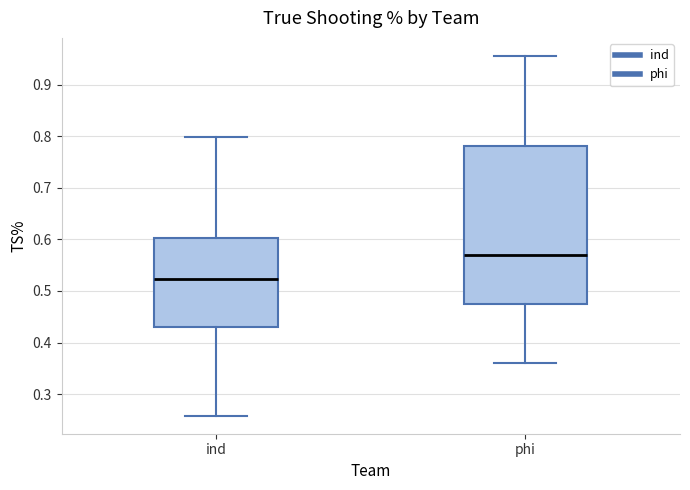

Reading left to right, read every box against the y-axis: the position of its median line, the range the box covers, and the ends of its whiskers. The values are not printed on the chart, so give them approximately, as read against the axis.

ind: median 0.52, box 0.43 to 0.60, whiskers 0.26 to 0.80
phi: median 0.57, box 0.47 to 0.78, whiskers 0.36 to 0.96